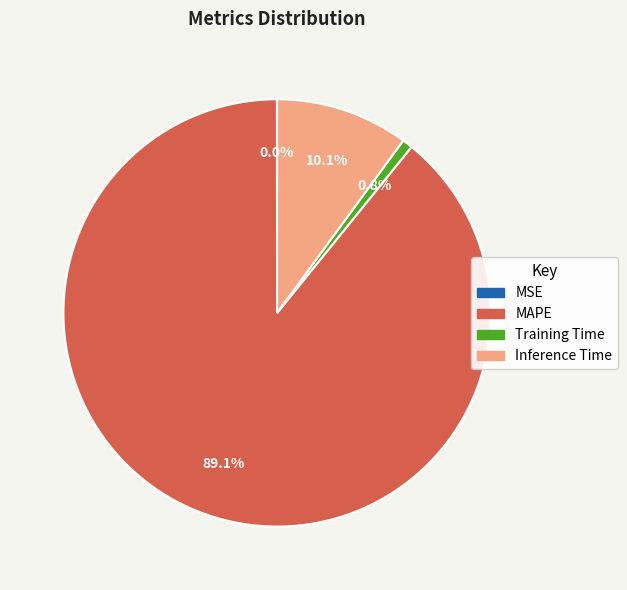

Is it true that Inference Time is 10% of the pie?

True